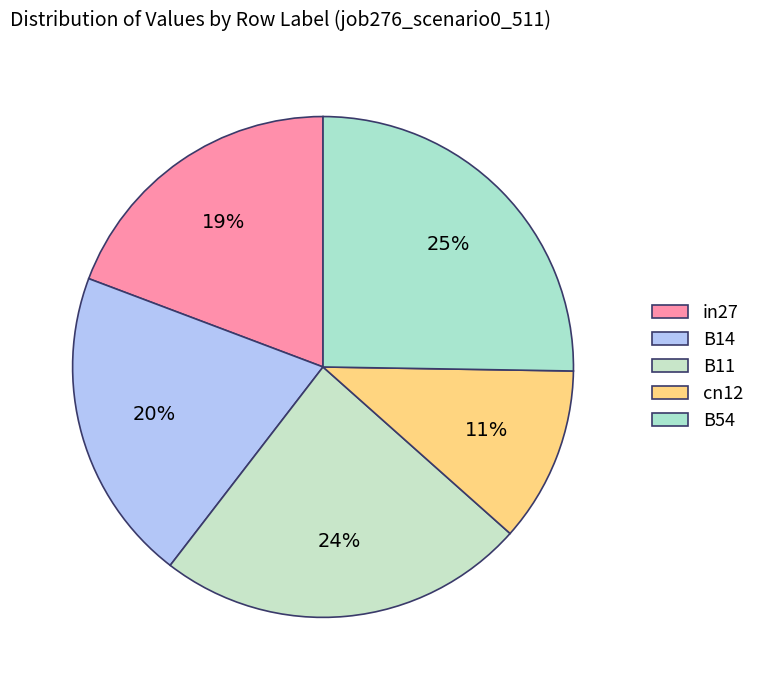

Is B14 the majority of the pie?

No